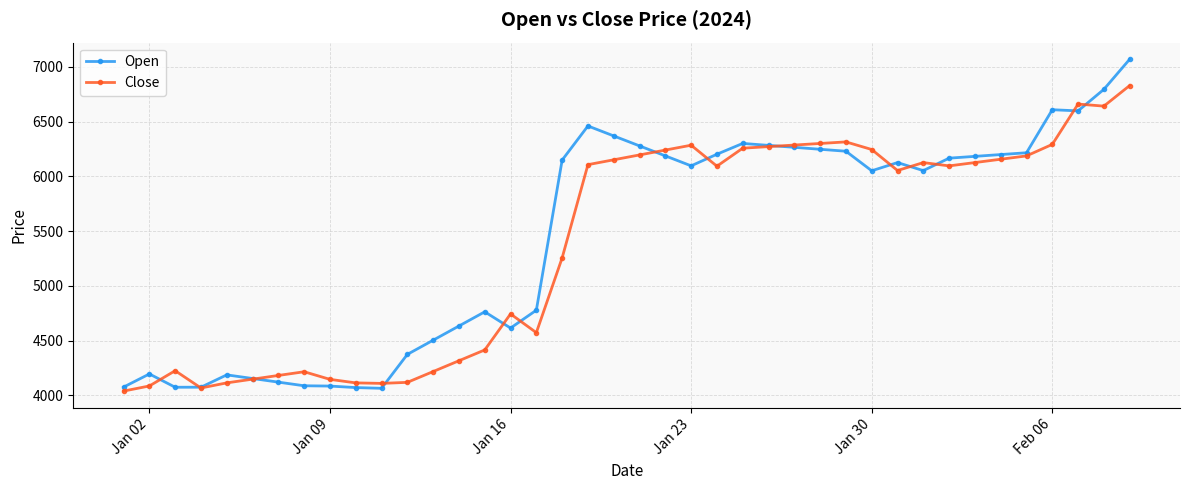

At how many categories does at least one series exceed 4853?

23